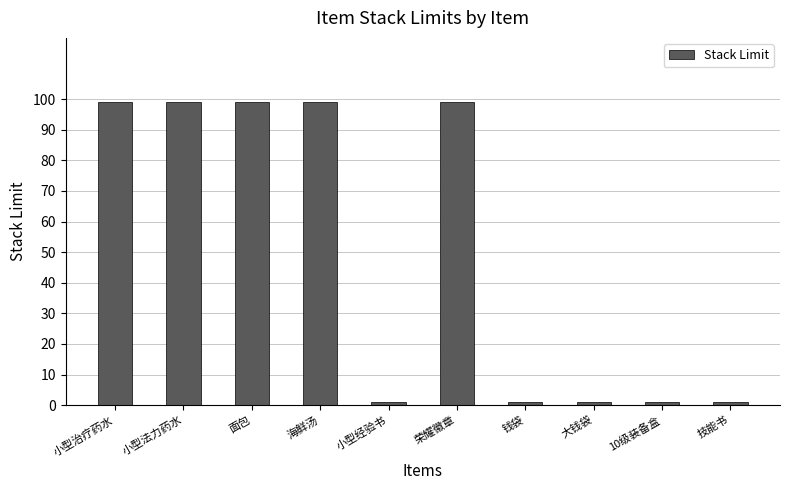

The chart shows a value of 1 at 小型经验书. True or false?

True